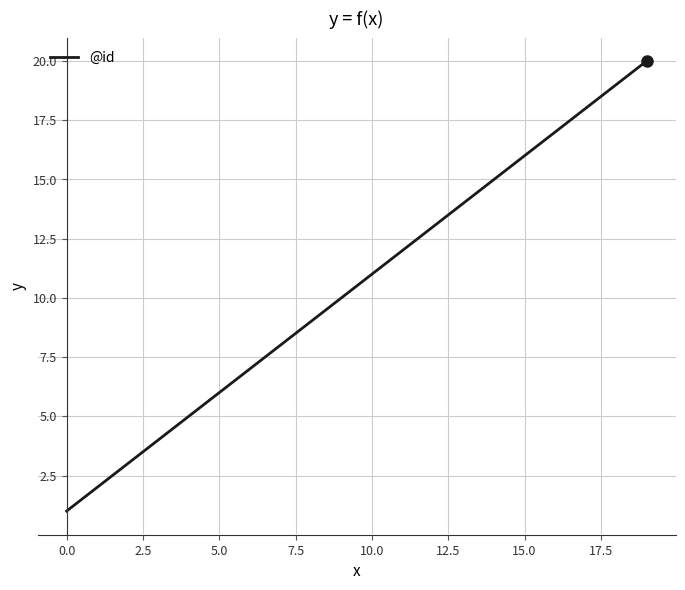

What is the greatest value displayed?

20